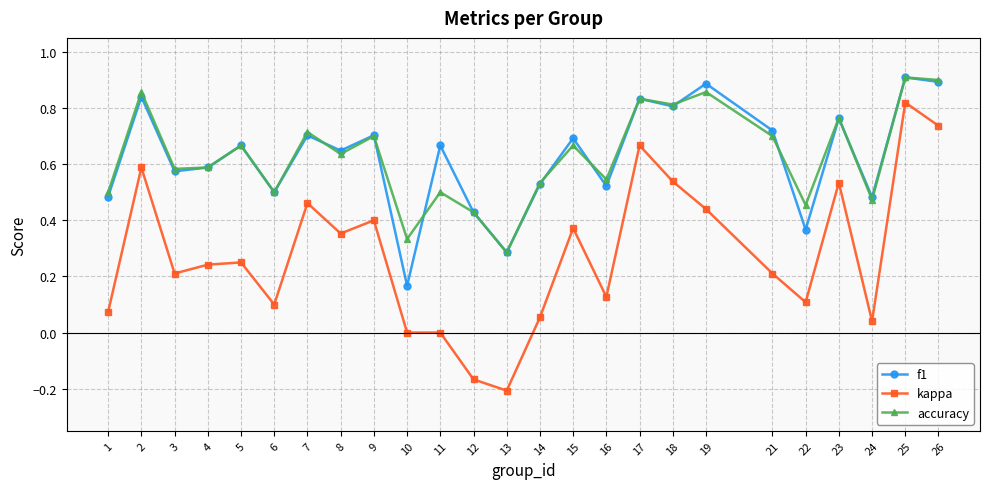

True or false: accuracy has more than 0 interior local peaks.

True